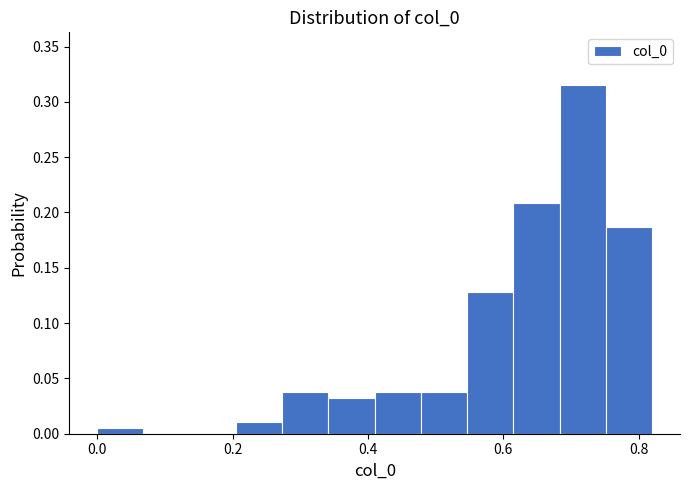

Read against the x-axis, roughly where is the centre of the tallest bar?

0.72